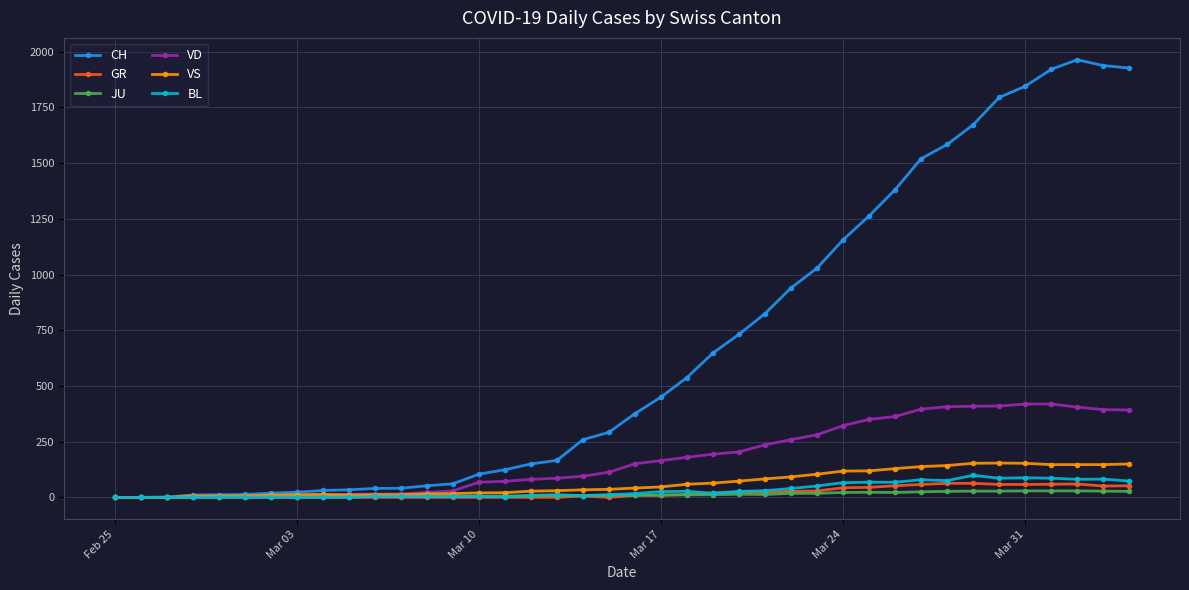

Count the number of categories in the chart.

40